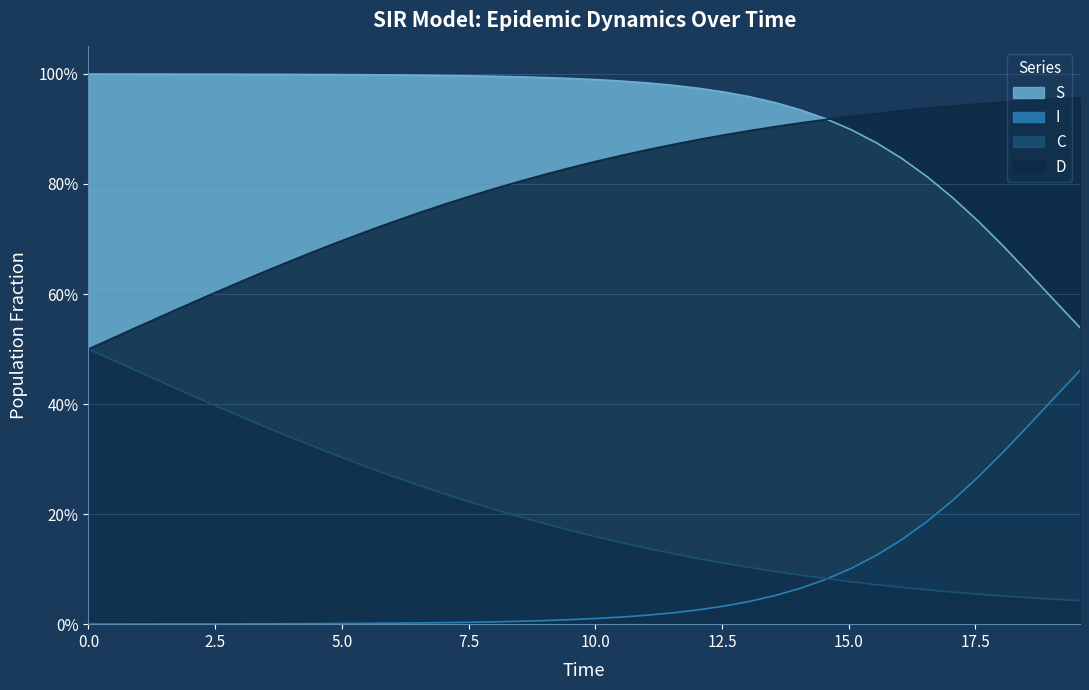

Which series has the largest range (max minus min)?

I